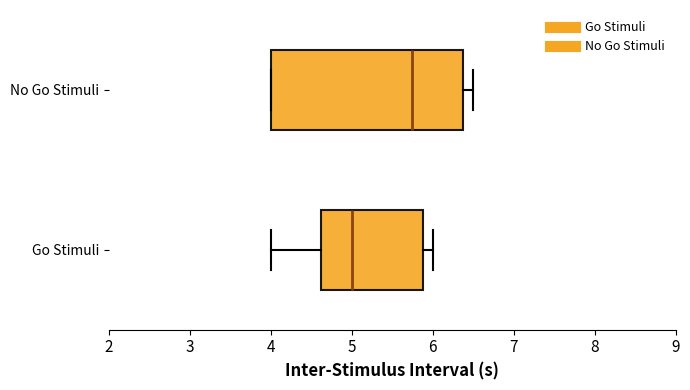

Where is the right edge of the box for No Go Stimuli on the x-axis? The values are not printed on the chart, so give them approximately, as read against the axis.

6.4